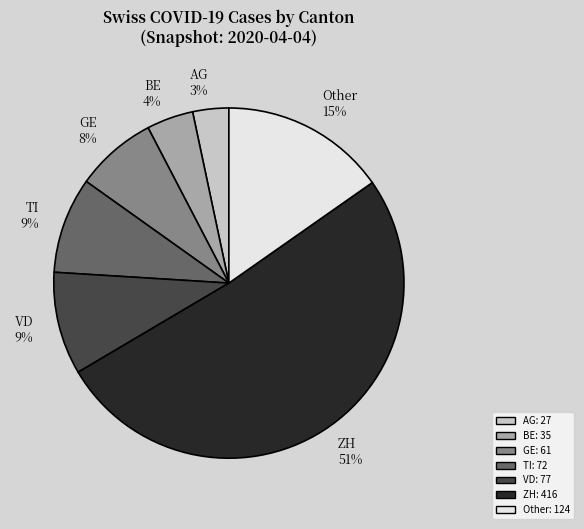

How many slices are in this pie chart?

7